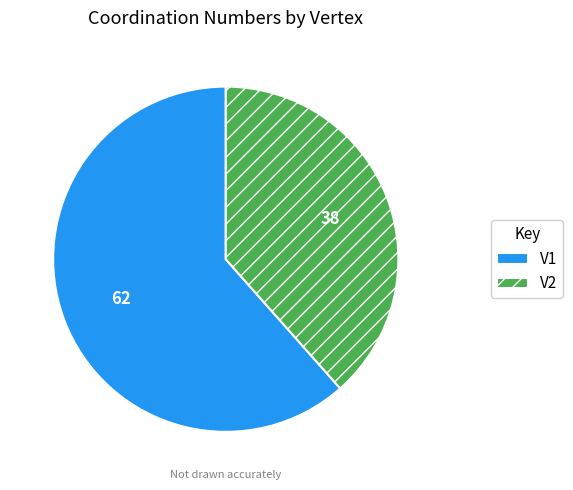

What is the ratio of the value at V2 to the value at V1?

0.6